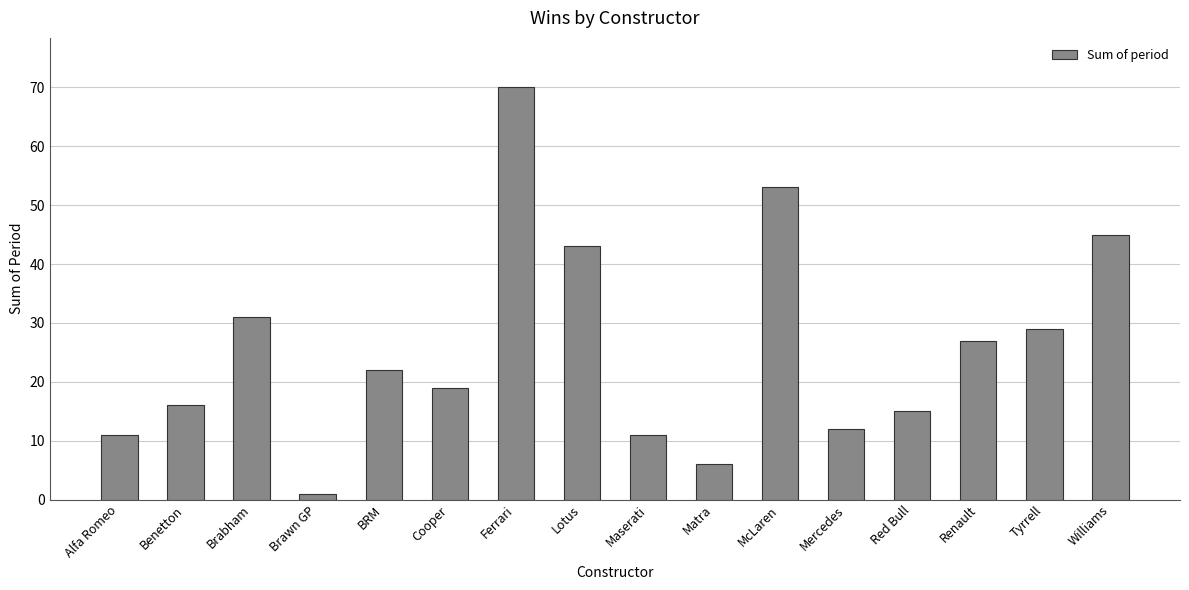

Count the number of categories in the chart.

16